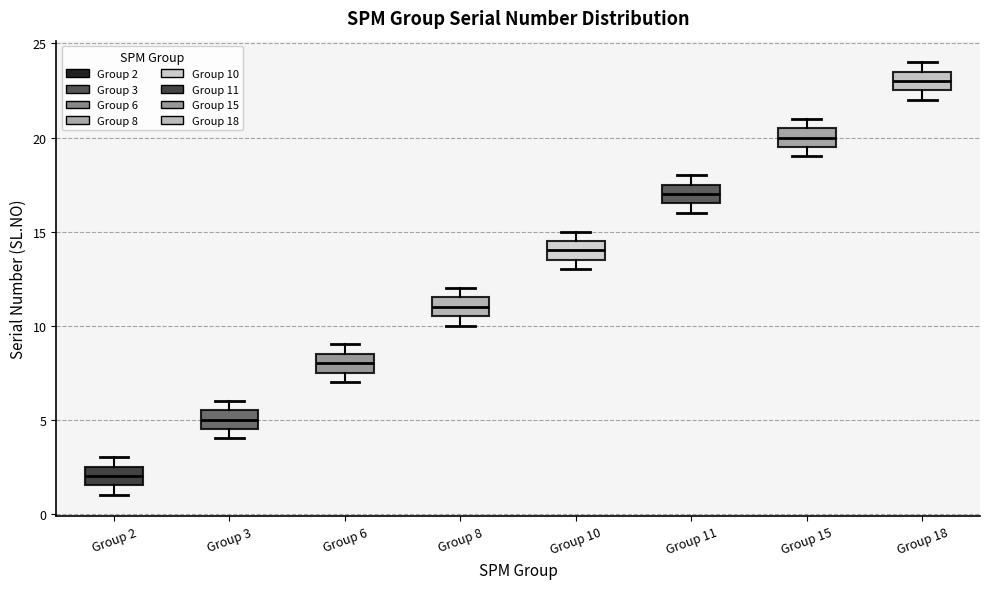

Reading left to right, read every box against the y-axis: the position of its median line, the range the box covers, and the ends of its whiskers. The values are not printed on the chart, so give them approximately, as read against the axis.

Group 2: median 2.0, box 1.5 to 2.5, whiskers 1.0 to 3.0
Group 3: median 5.0, box 4.5 to 5.5, whiskers 4.0 to 6.0
Group 6: median 8.0, box 7.5 to 8.5, whiskers 7.0 to 9.0
Group 8: median 11.0, box 10.5 to 11.5, whiskers 10.0 to 12.0
Group 10: median 14.0, box 13.5 to 14.5, whiskers 13.0 to 15.0
Group 11: median 17.0, box 16.5 to 17.5, whiskers 16.0 to 18.0
Group 15: median 20.0, box 19.5 to 20.5, whiskers 19.0 to 21.0
Group 18: median 23.0, box 22.5 to 23.5, whiskers 22.0 to 24.0